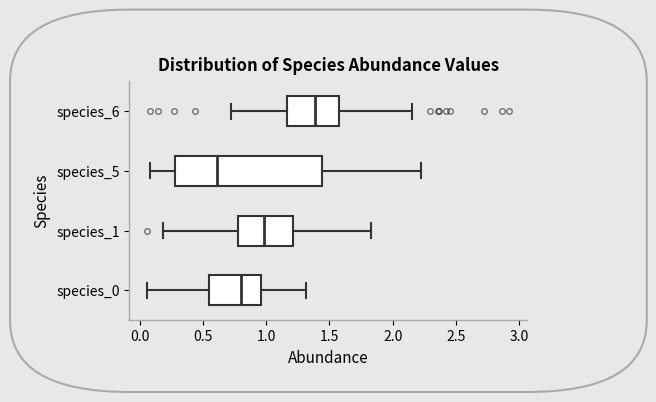

Which box is the widest, from its left edge to its right edge?

species_5